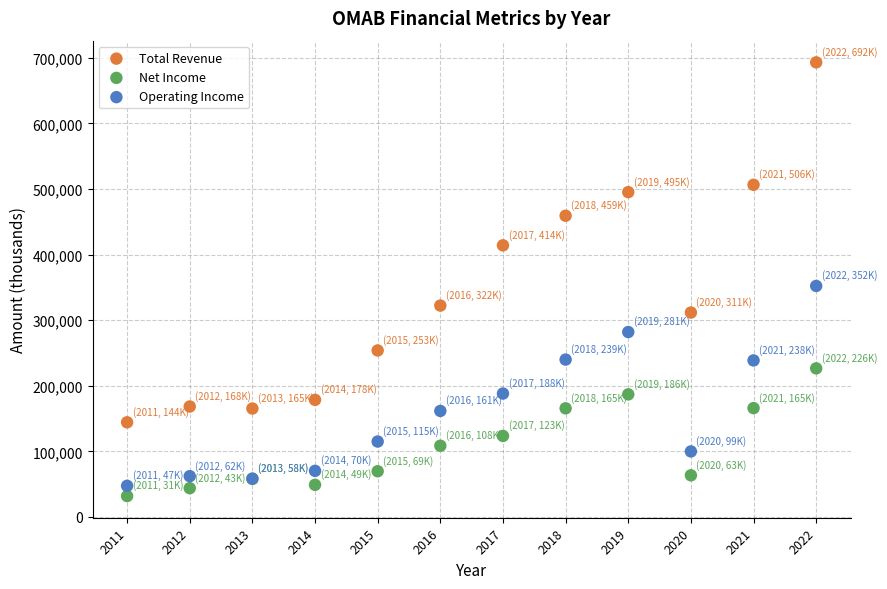

Which series has the widest spread of Y values?

Total Revenue